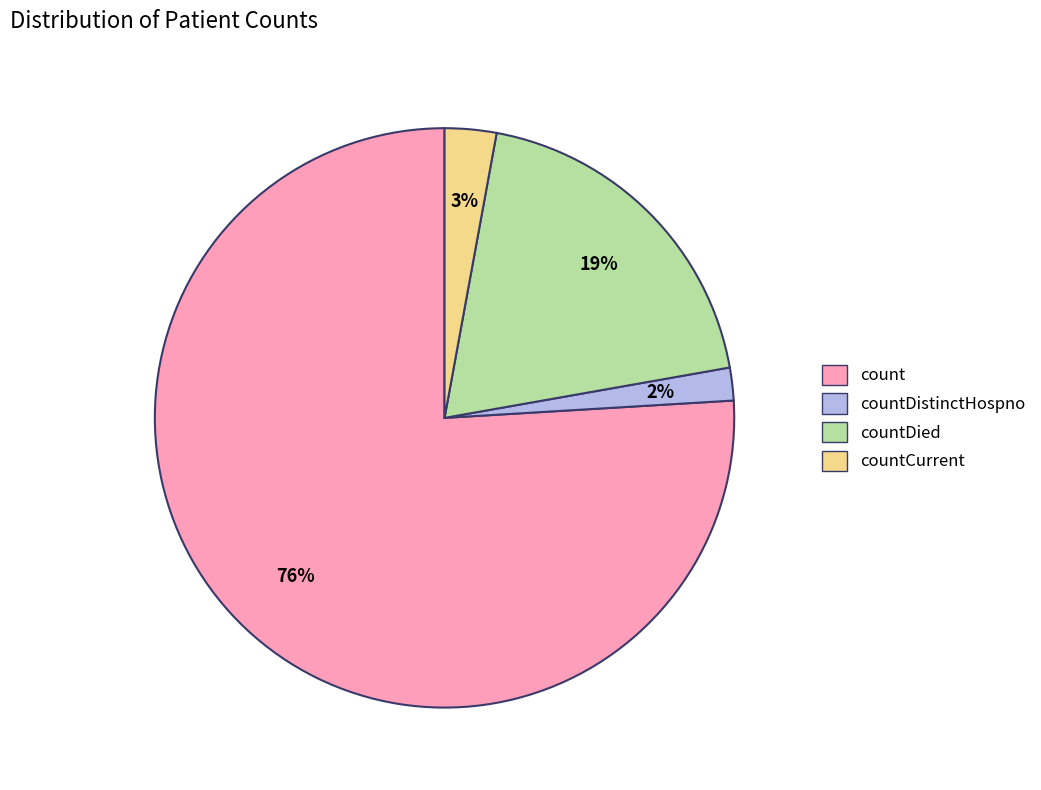

Does any single category account for the majority?

Yes